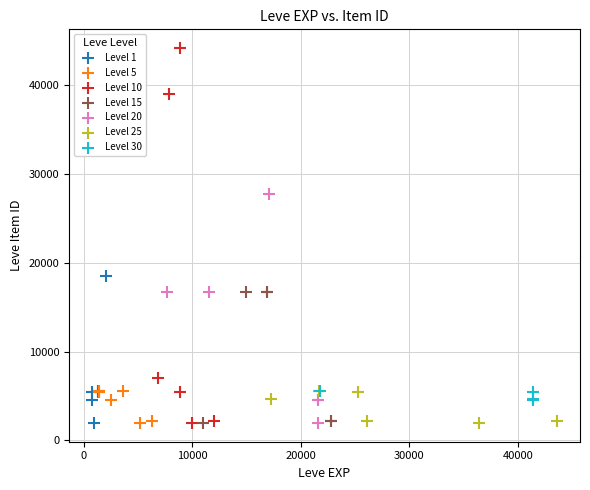

Which series has the largest Y range (max minus min)?

Level 10